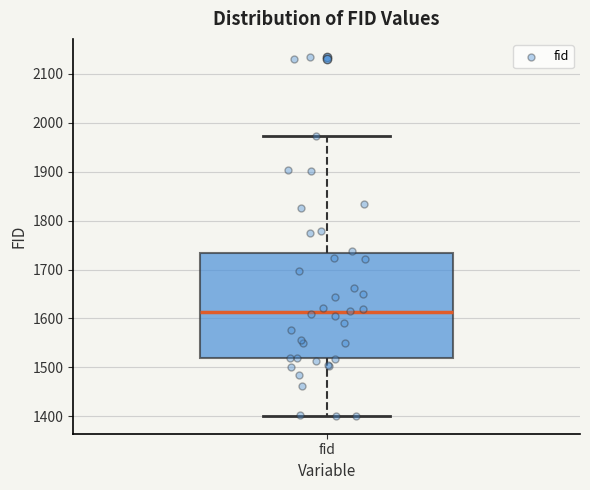

Transcribe this box plot: give where the median line is, the range the box spans, and where the two whiskers end, as read against the y-axis. The values are not printed on the chart, so give them approximately, as read against the axis.

median 1610, box 1520 to 1730, whiskers 1400 to 1970